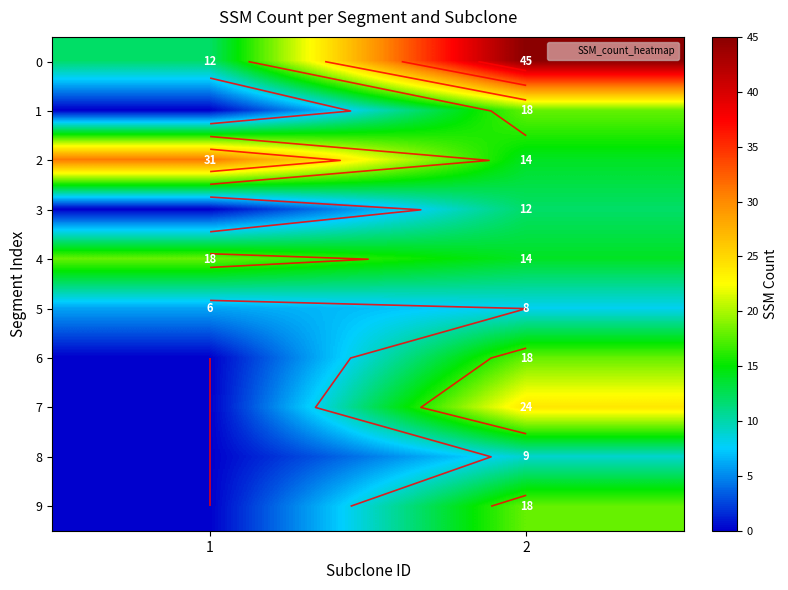

The value of 9 at 2 is 18. True or false?

True